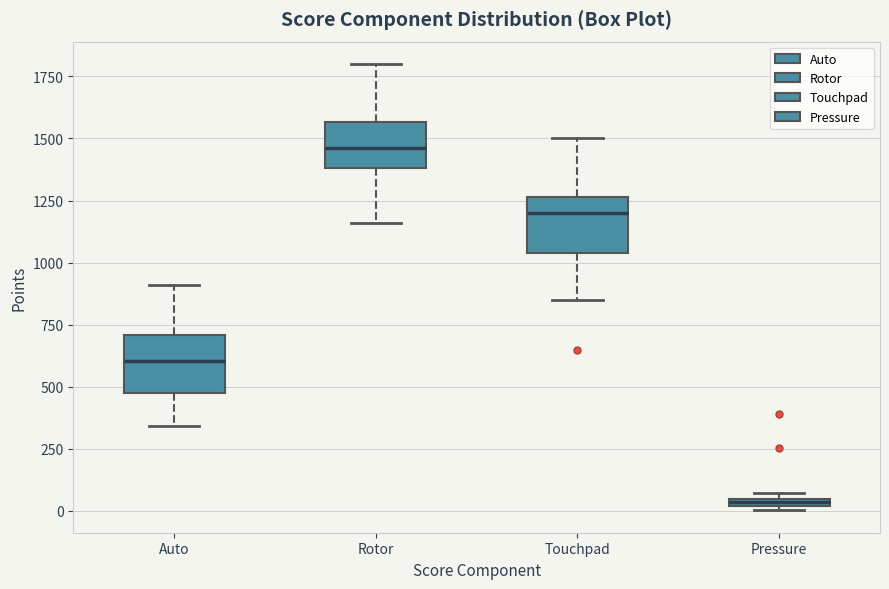

Where does the median line of the box for Touchpad sit on the y-axis? The values are not printed on the chart, so give them approximately, as read against the axis.

1200